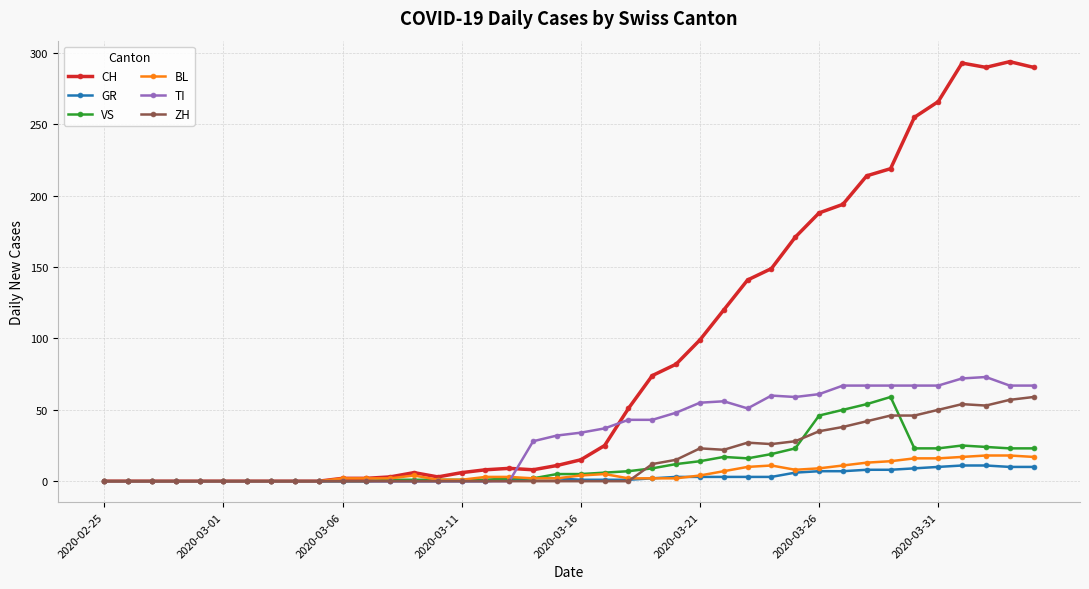

Which series has the largest total across all categories?

CH